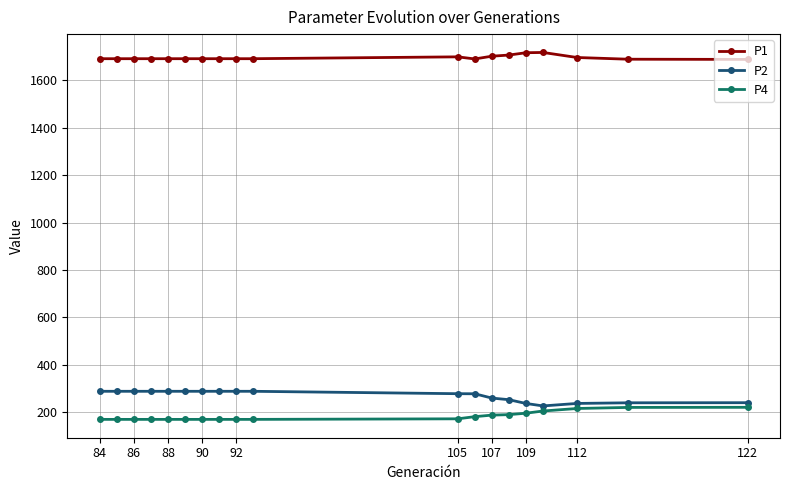

What is the minimum value for P2?

227.1